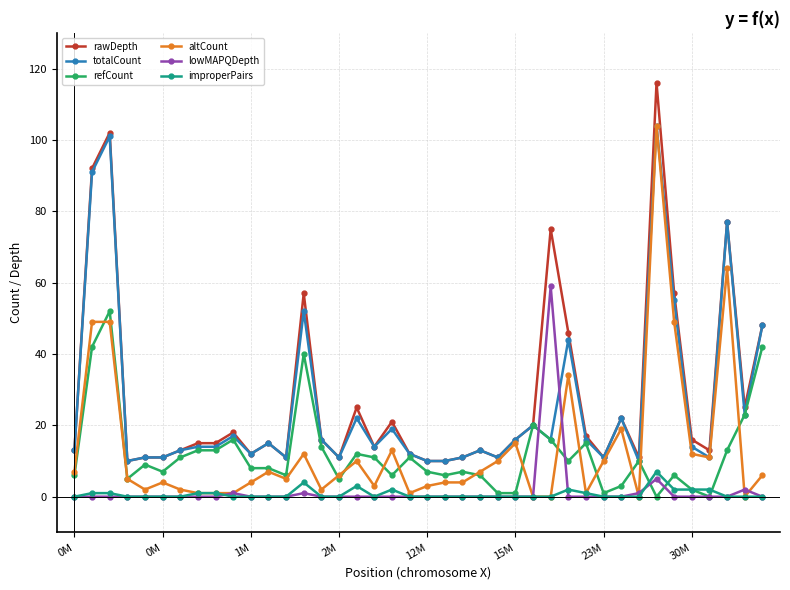

What is the difference between the maximum and minimum values in the lowMAPQDepth series?

59